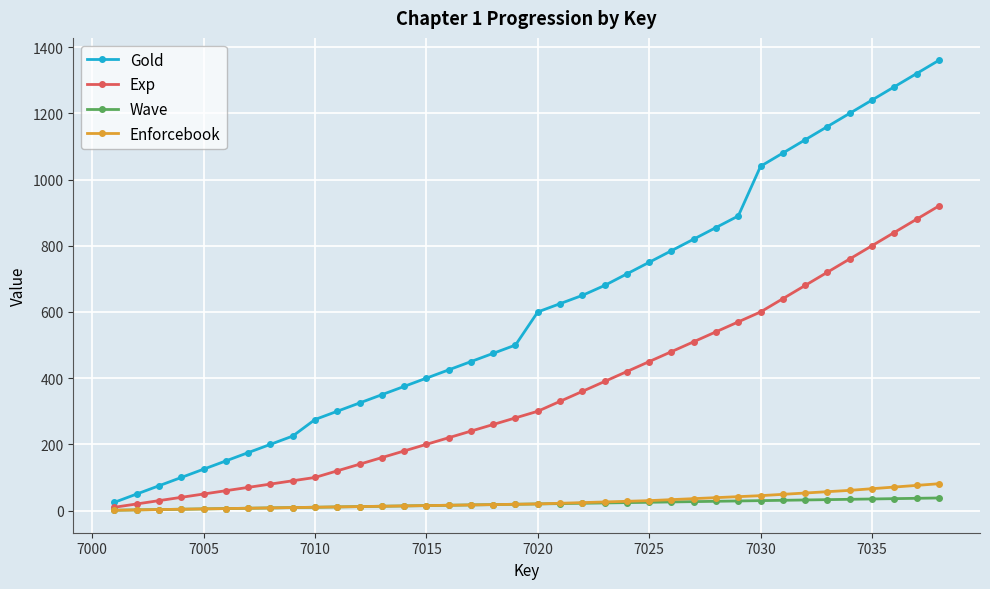

Which series has the largest total across all categories?

Gold